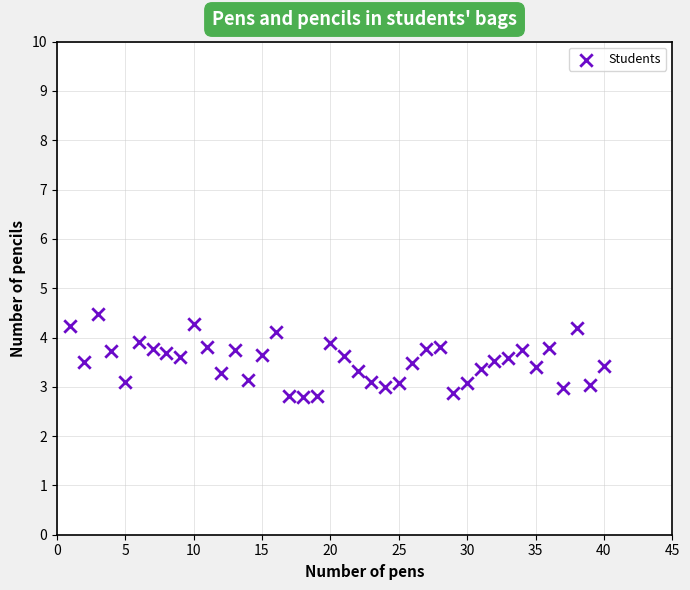

What is the range of X values (max minus min)?

39.0